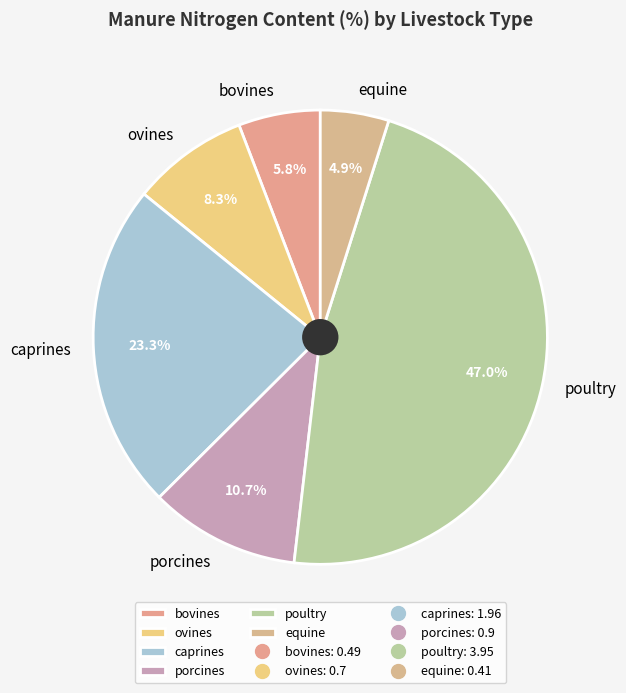

Is there any slice that represents more than half of the pie?

No